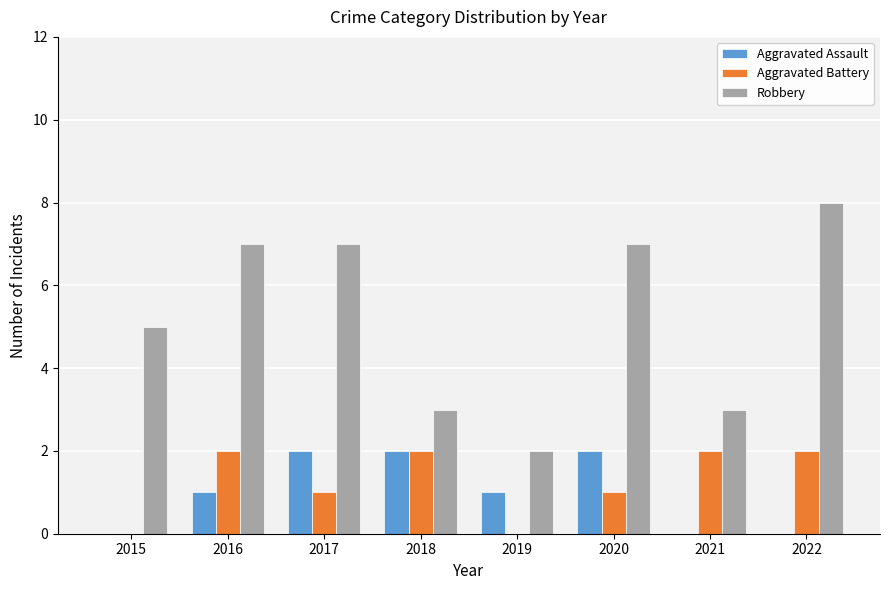

What is the average value of the Robbery series?

5